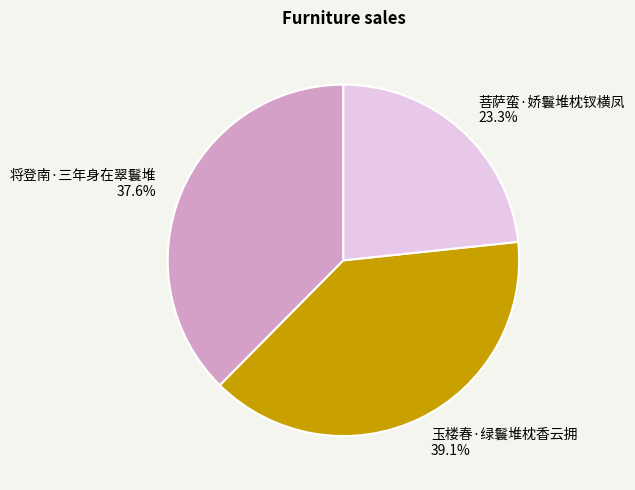

Is there a majority slice in this chart?

No